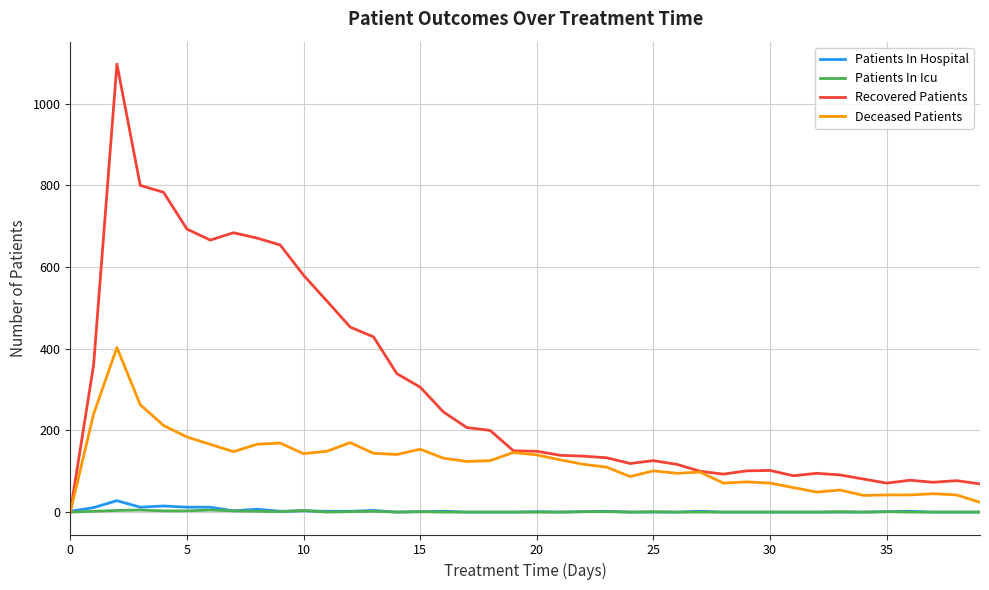

What is the highest value of the Deceased Patients series?

403